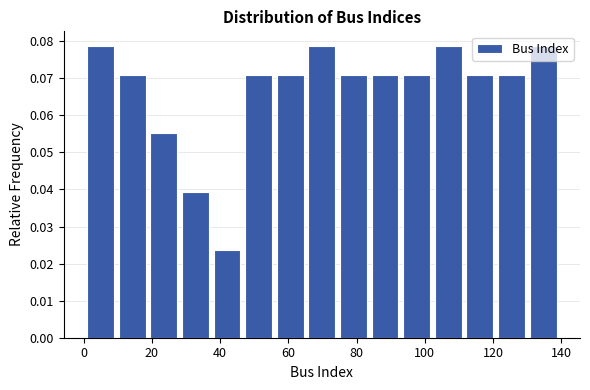

Reading left to right, list every bar in this chart as the range it spans on the x-axis followed by its height. Neither the bar edges nor the heights are printed on the chart, so give them approximately, as read against the axes.

2 to 10: 0.079
10 to 20: 0.071
20 to 28: 0.055
28 to 38: 0.039
38 to 48: 0.024
48 to 56: 0.071
56 to 66: 0.071
66 to 76: 0.079
76 to 84: 0.071
84 to 94: 0.071
94 to 102: 0.071
102 to 112: 0.079
112 to 122: 0.071
122 to 130: 0.071
130 to 140: 0.079